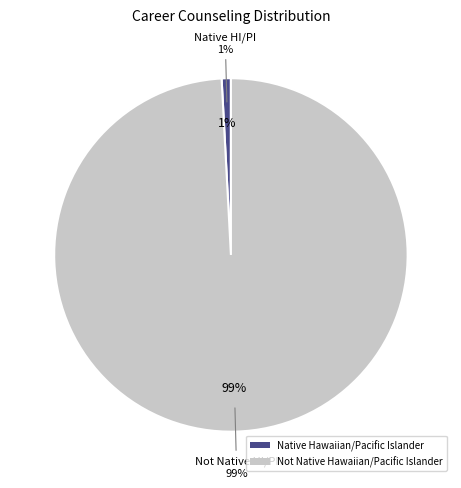

Which slice is the largest?

Not Native Hawaiian/Pacific Islander